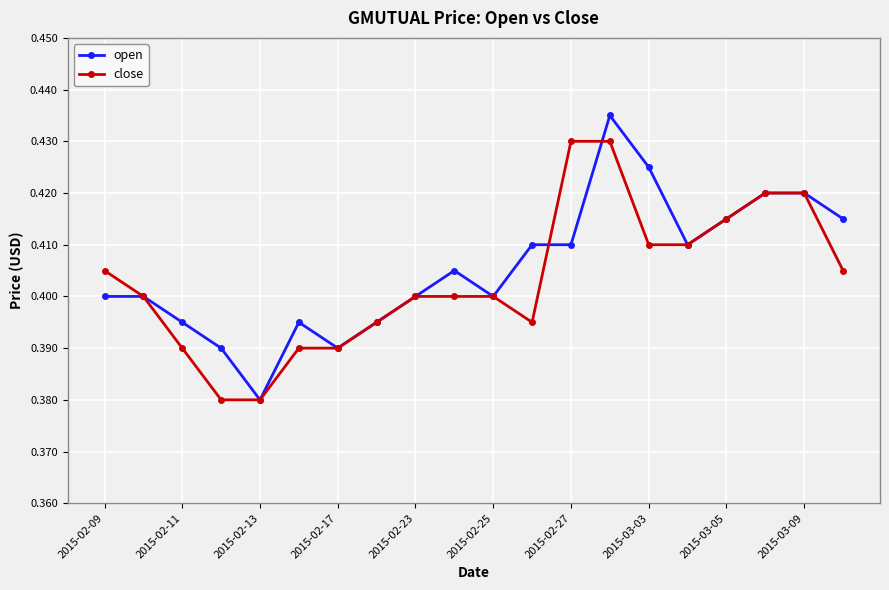

At how many categories does at least one series exceed 0?

20